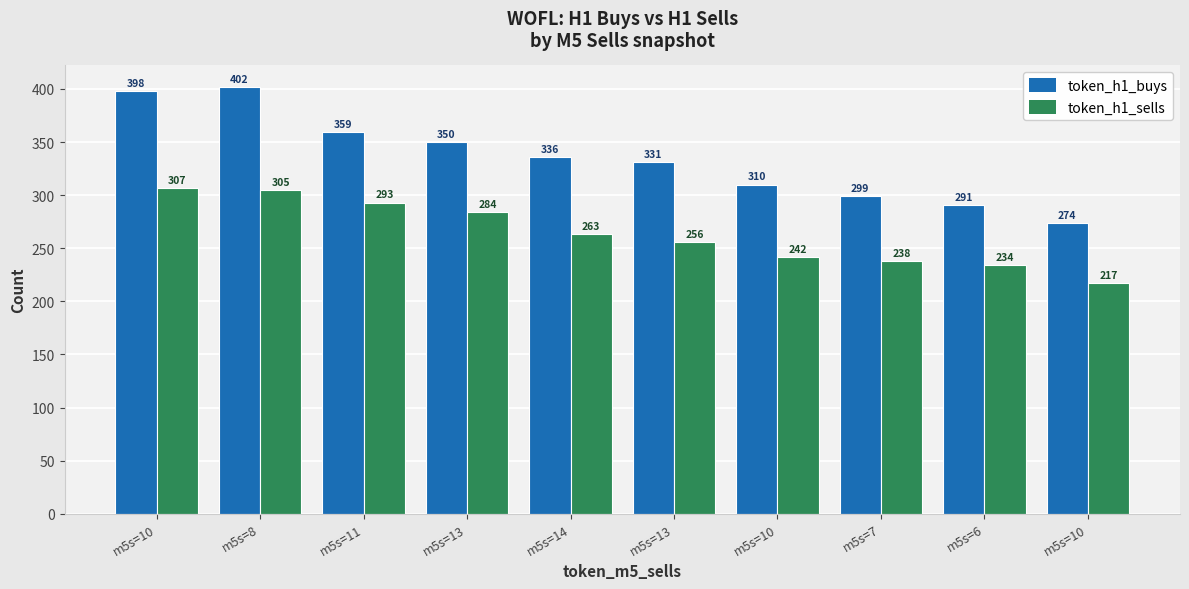

Which series changed the most between m5s=11 and m5s=10?

token_h1_sells